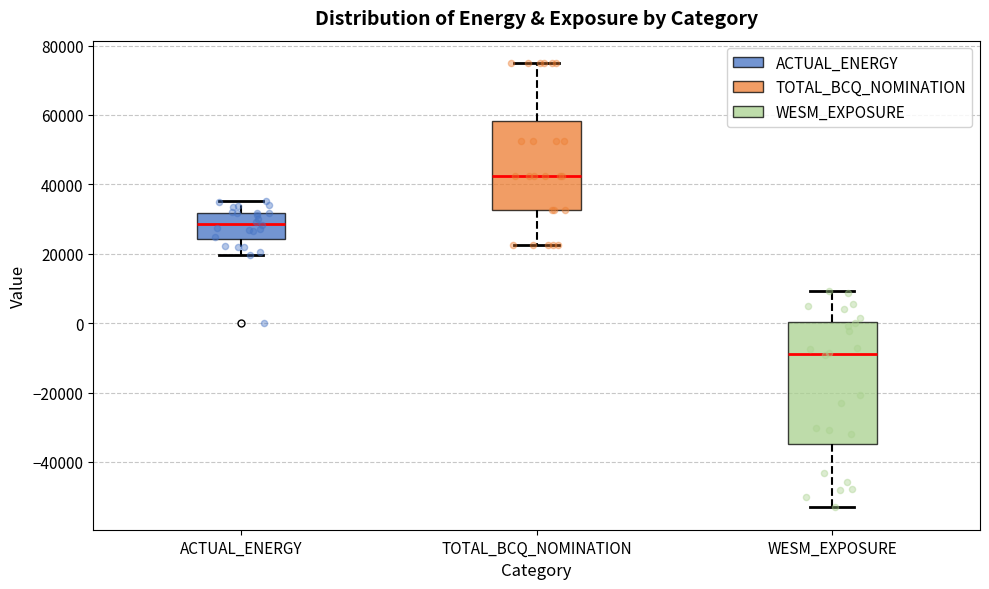

Where does the lower whisker of the box for ACTUAL_ENERGY end on the y-axis? The values are not printed on the chart, so give them approximately, as read against the axis.

20000